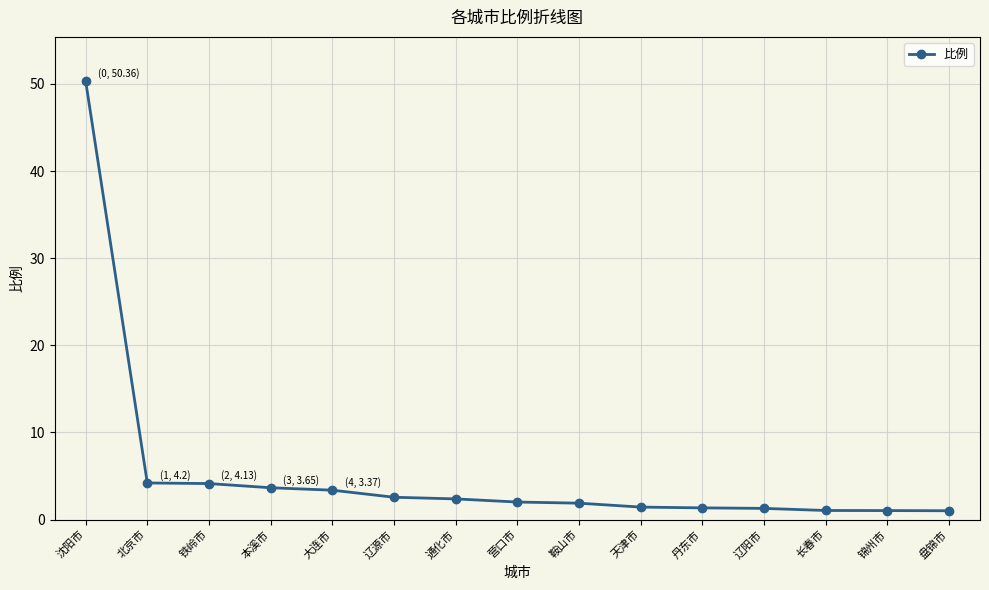

What is the greatest value displayed?

50.4